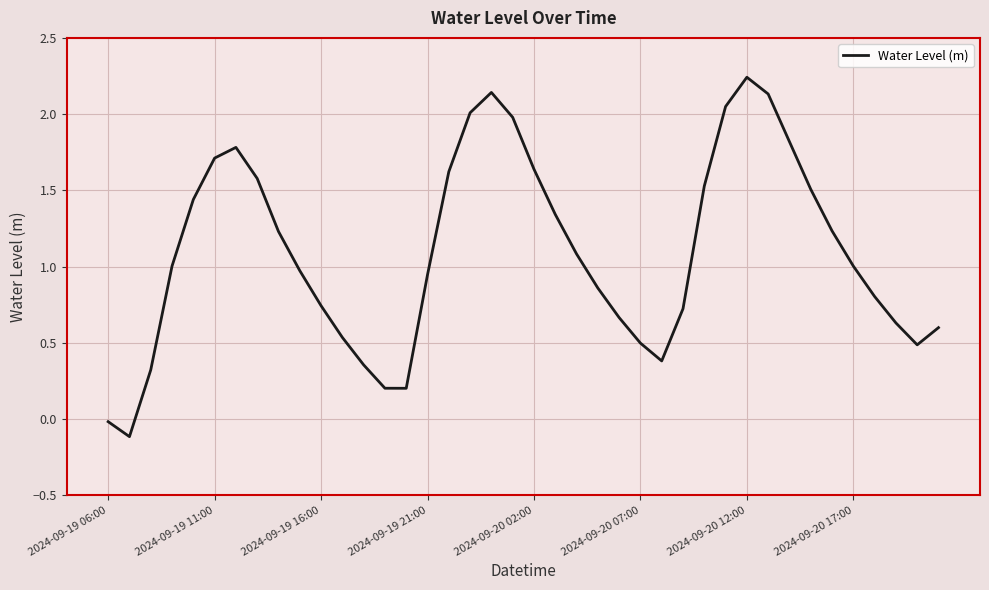

What is the difference between the maximum and minimum values?

2.4